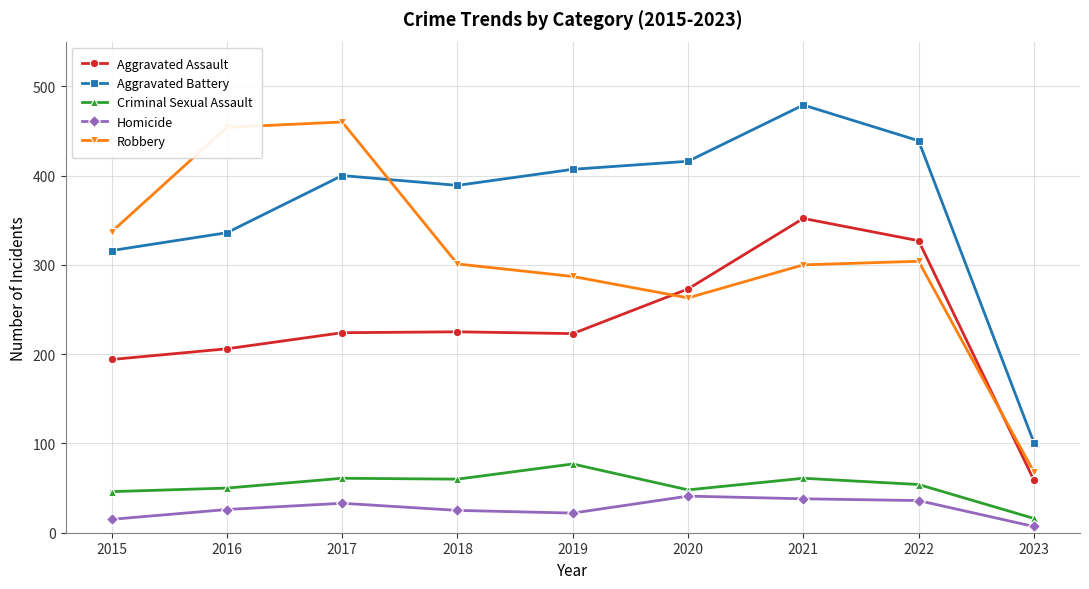

What is the value of the Aggravated Battery point at the 4th from the left?

389